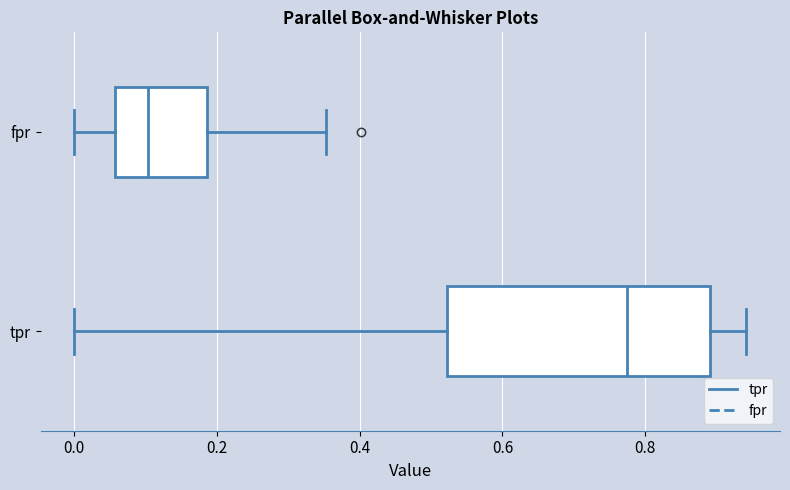

Reading bottom to top, transcribe this box plot: for each box, give where its median line is, the range the box spans, and where its two whiskers end, as read against the x-axis. The values are not printed on the chart, so give them approximately, as read against the axis.

tpr: median 0.78, box 0.52 to 0.90, whiskers 0.00 to 0.94
fpr: median 0.10, box 0.06 to 0.18, whiskers 0.00 to 0.36